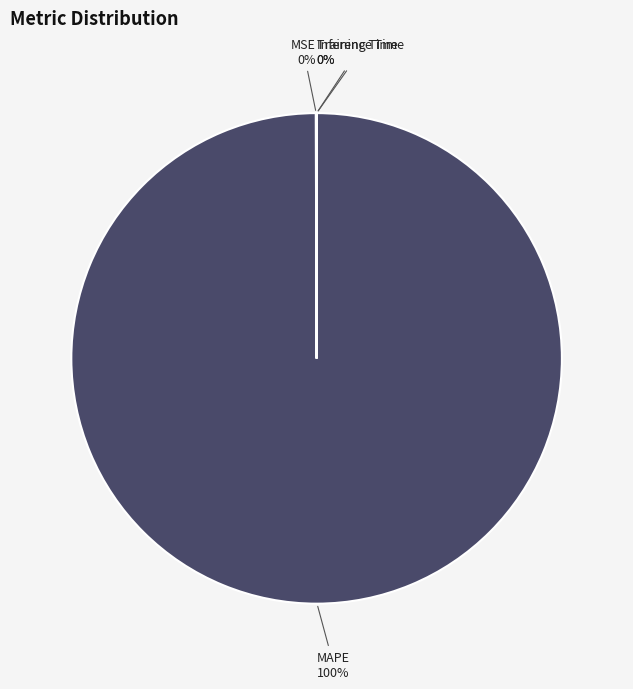

Is there a majority slice in this chart?

Yes